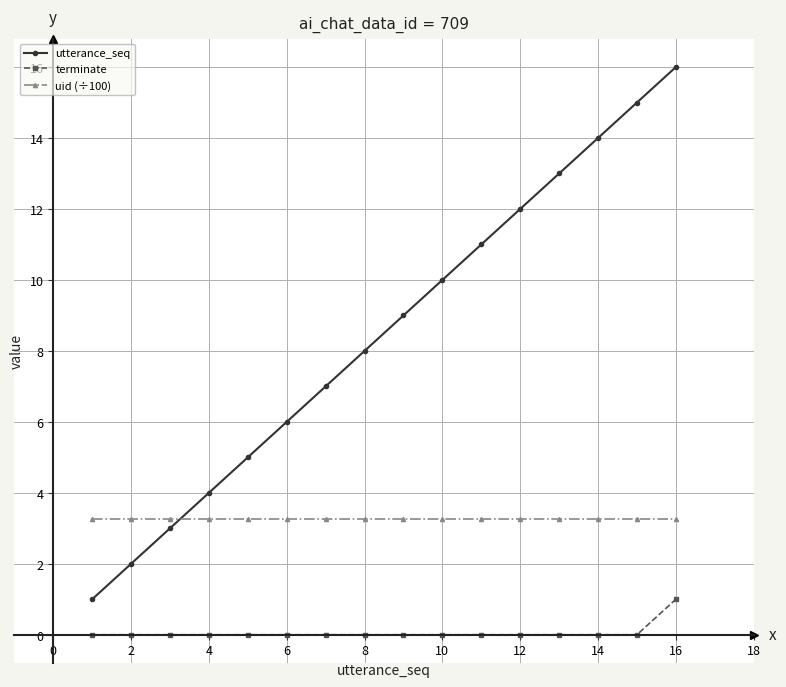

What is the highest value of the utterance_seq series?

16.0